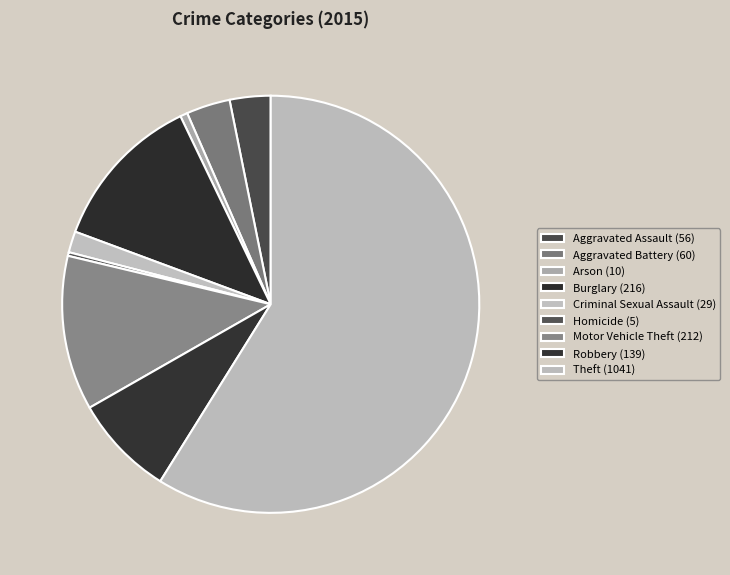

Count the number of slices in the pie.

9